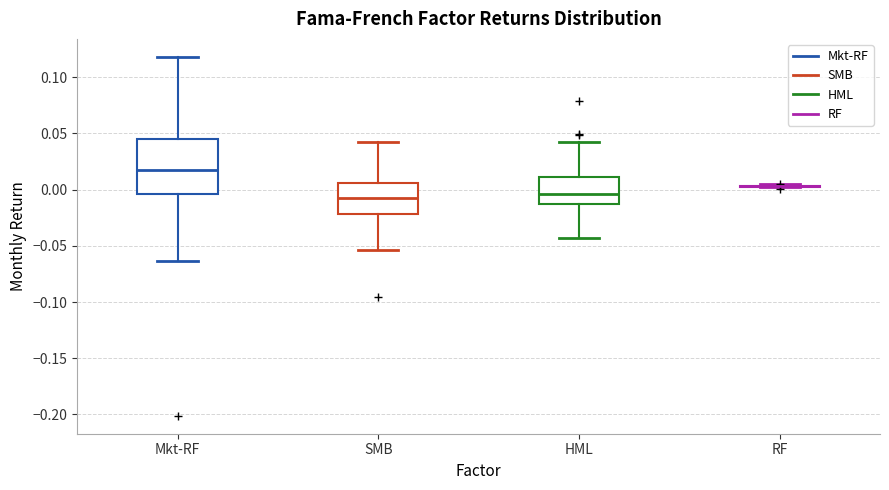

Reading left to right, transcribe this box plot: for each box, give where its median line is, the range the box spans, and where its two whiskers end, as read against the y-axis. The values are not printed on the chart, so give them approximately, as read against the axis.

Mkt-RF: median 0.015, box -0.005 to 0.045, whiskers -0.065 to 0.120
SMB: median -0.010, box -0.020 to 0.005, whiskers -0.055 to 0.045
HML: median -0.005, box -0.015 to 0.010, whiskers -0.045 to 0.040
RF: box collapsed to a line at 0.005, whiskers 0.000 to 0.005